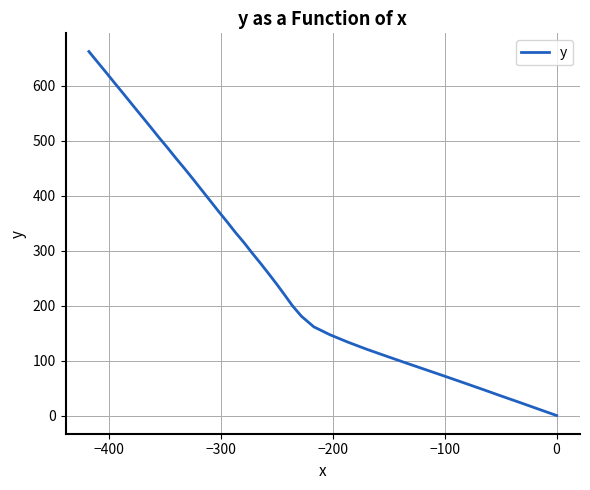

What is the average value?

300.7